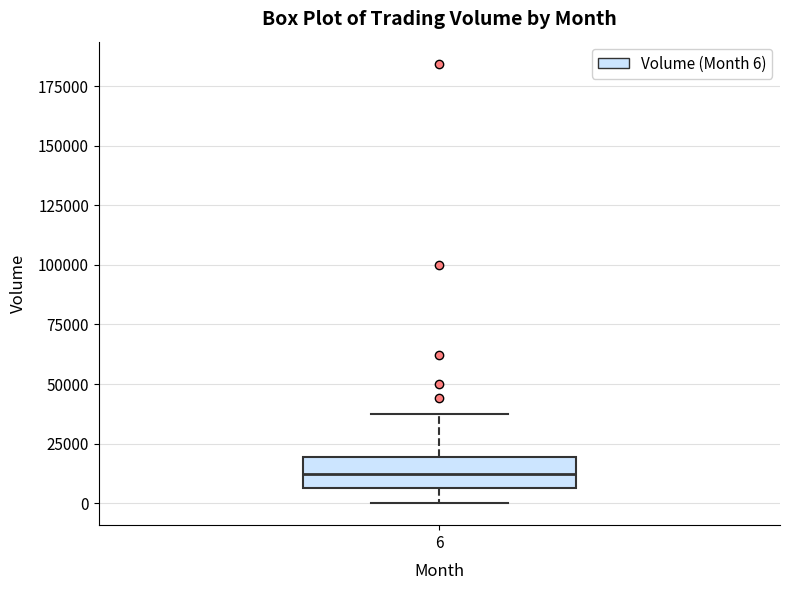

Read this box plot against the y-axis: the position of the median line, the range covered by the box, and the ends of both whiskers. The values are not printed on the chart, so give them approximately, as read against the axis.

median 10000, box 5000 to 20000, whiskers 0 to 40000